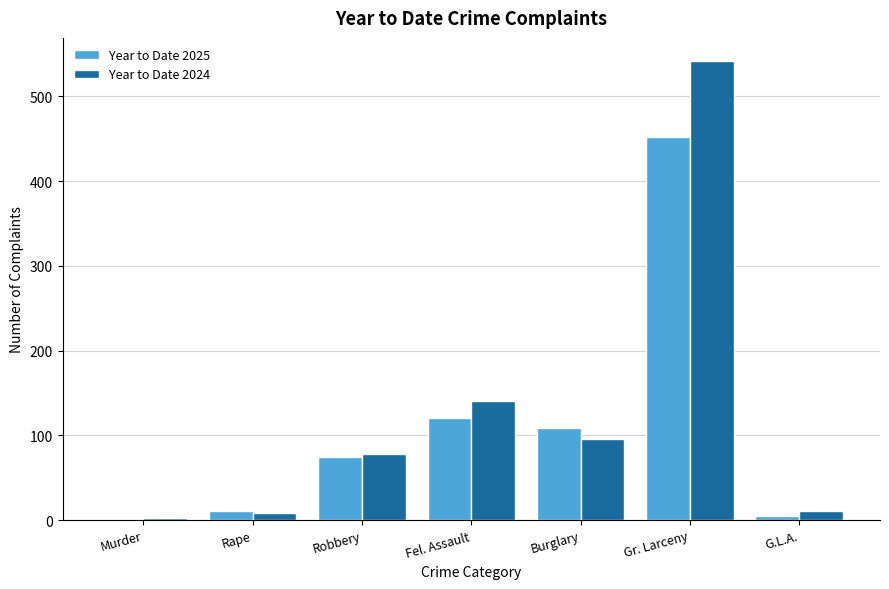

What is the sum of all Year to Date 2024 values?

879